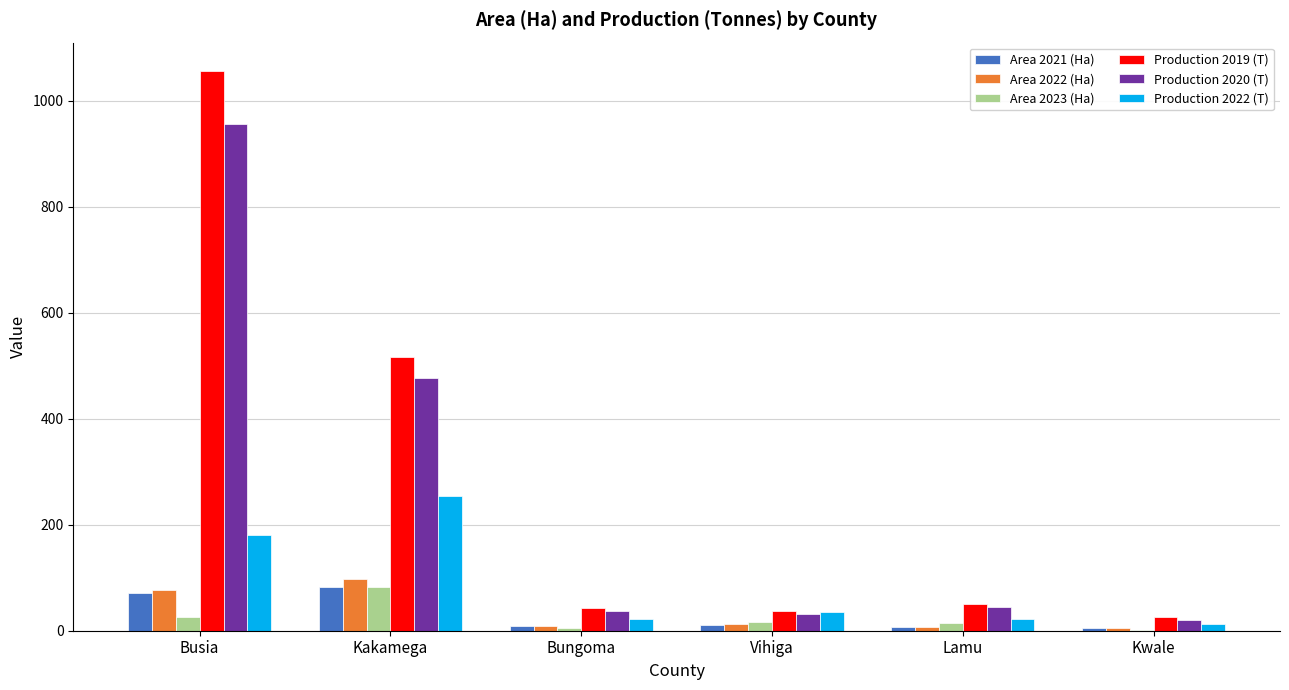

What is the difference between the Production 2020 (T) values at Busia and Bungoma?

919.0